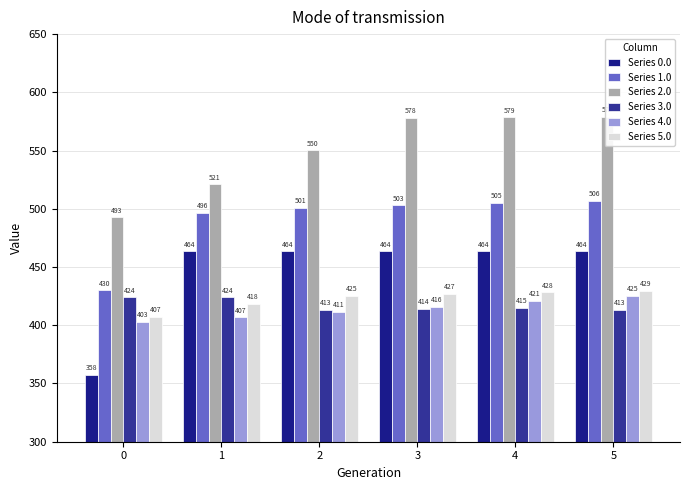

What is the value of the Series 1.0 bar at the 5th from the left?

505.0